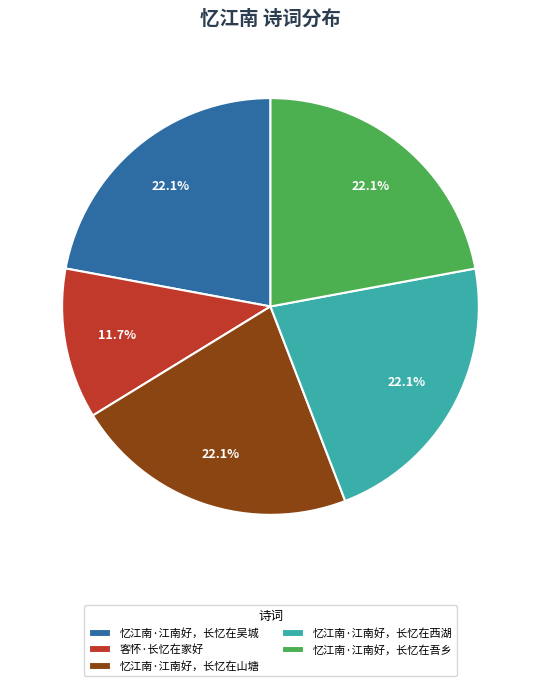

To the nearest percent, what portion does 忆江南·江南好，长忆在吴城 represent?

22%